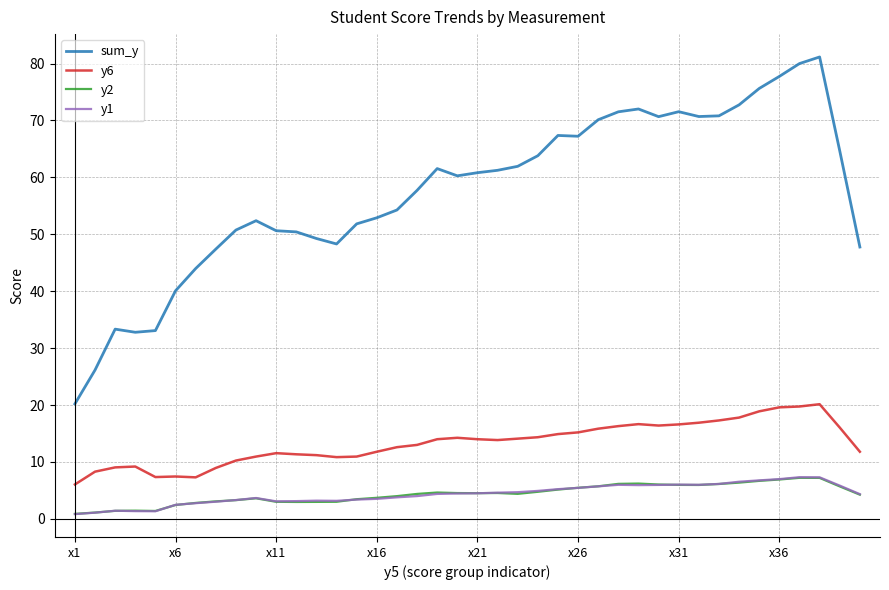

Which series has the largest range (max minus min)?

sum_y